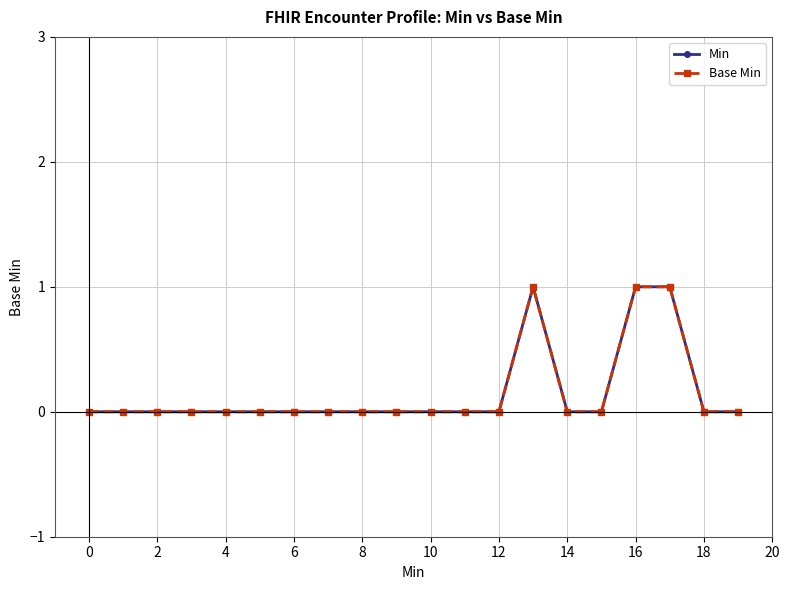

Is this an area chart (filled region under the line)?

No